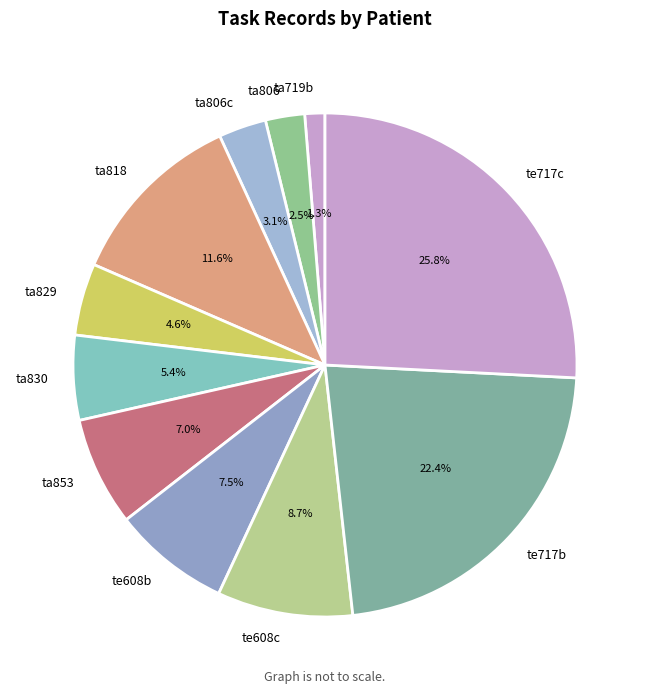

Combined, what portion of the pie is te717c and ta829?

30.4%